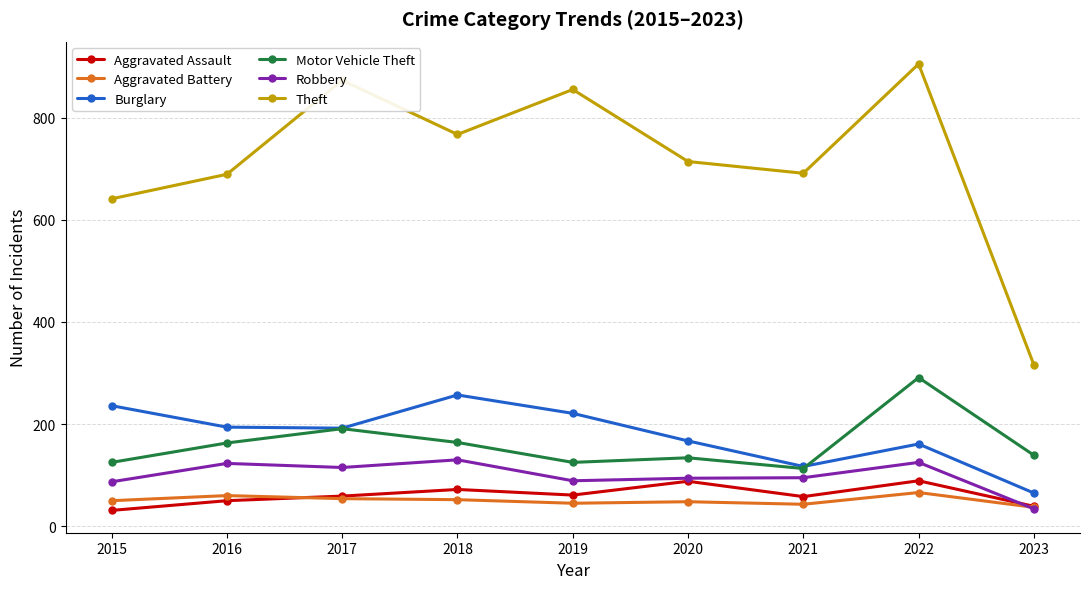

What is the total value across all series at 2020?

1245